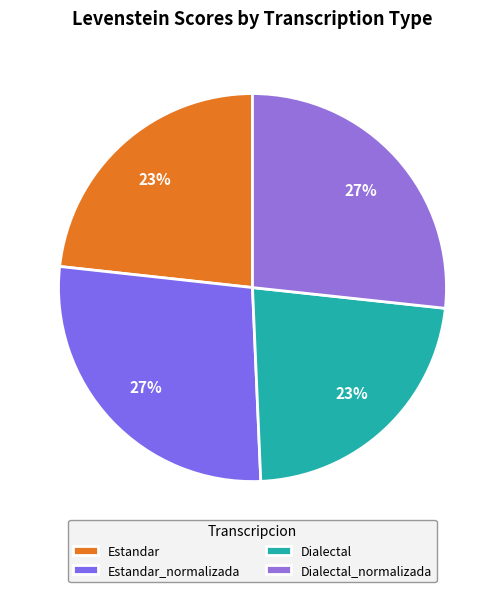

What percentage is the Estandar slice, to the nearest percent?

23%